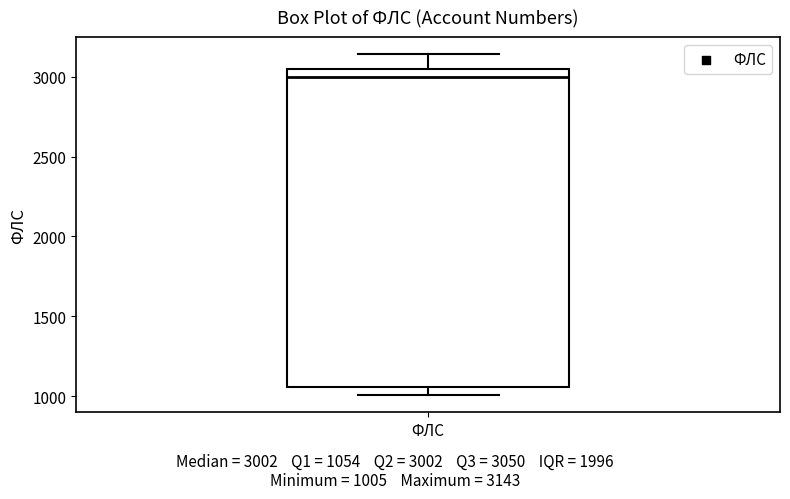

Transcribe this box plot: give where the median line is, the range the box spans, and where the two whiskers end, as read against the y-axis. The values are not printed on the chart, so give them approximately, as read against the axis.

median 3000, box 1050 to 3050, whiskers 1000 to 3150